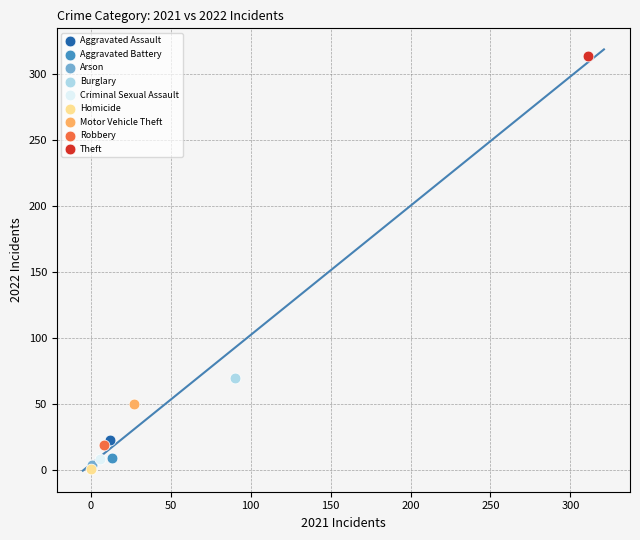

What are all the series names shown in the legend?

Aggravated Assault, Aggravated Battery, Arson, Burglary, Criminal Sexual Assault, Homicide, Motor Vehicle Theft, Robbery, Theft